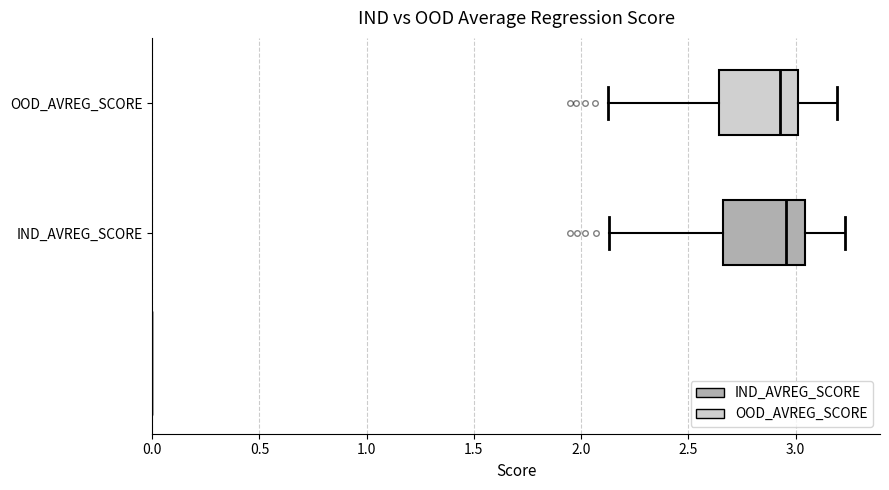

Where does the left whisker of the box for IND_AVREG_SCORE end on the x-axis? The values are not printed on the chart, so give them approximately, as read against the axis.

2.15